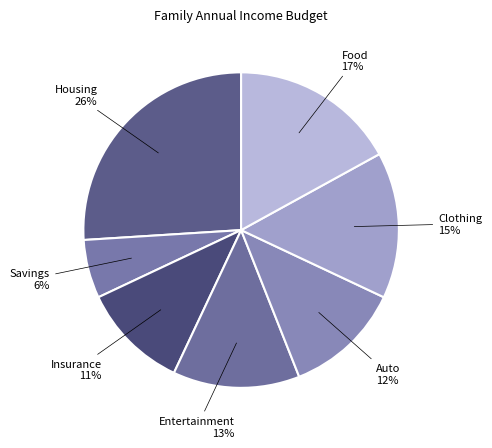

How many slices are in this pie chart?

7